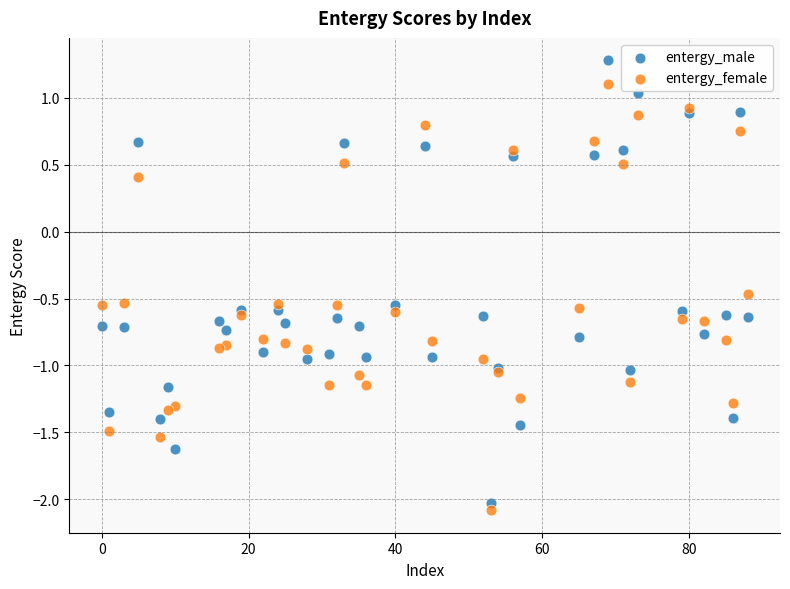

Which series reaches the minimum Y coordinate?

entergy_female